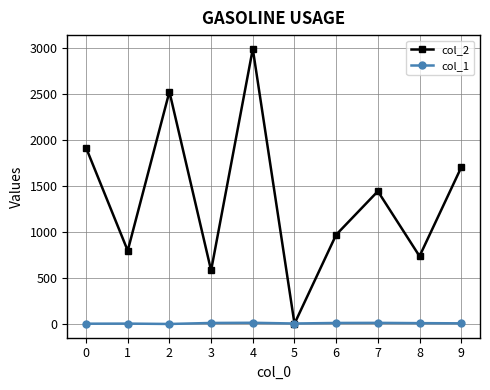

List the series in order of their peak value, highest first.

col_2, col_1